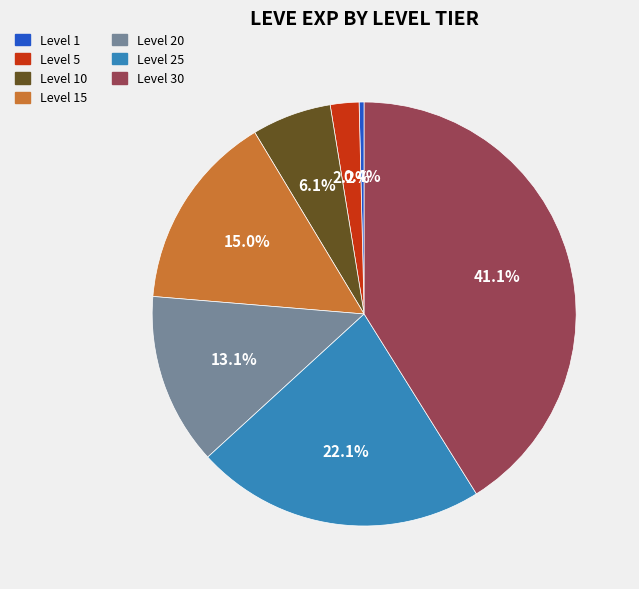

To the nearest percent, what is the difference between the largest and smallest slice percentages?

41%